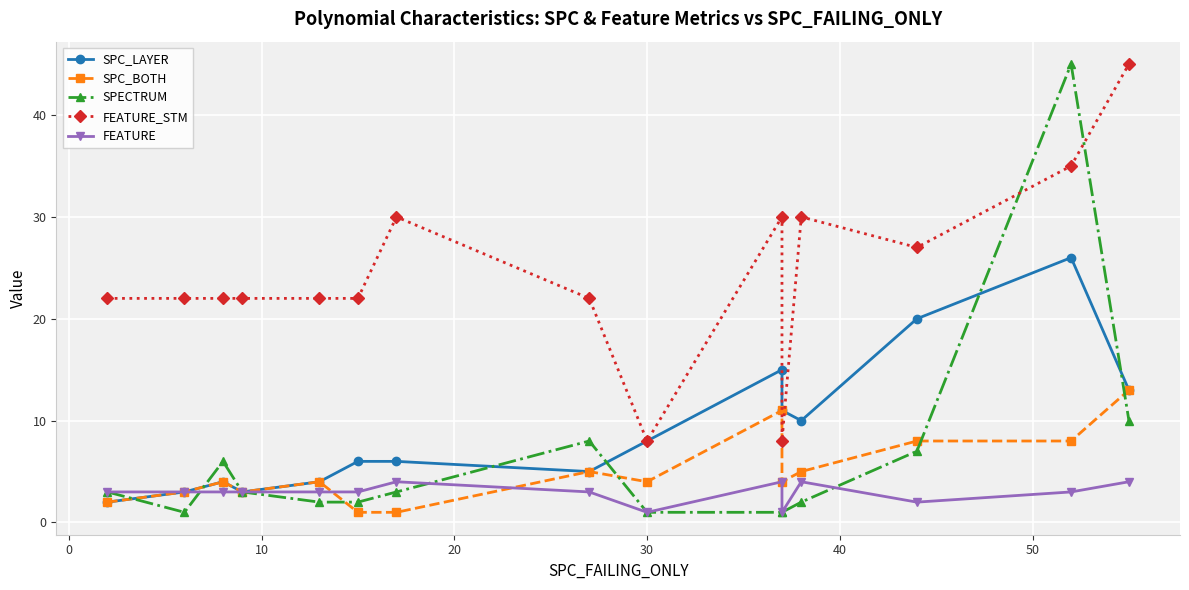

What is the average value of the SPC_LAYER series?

9